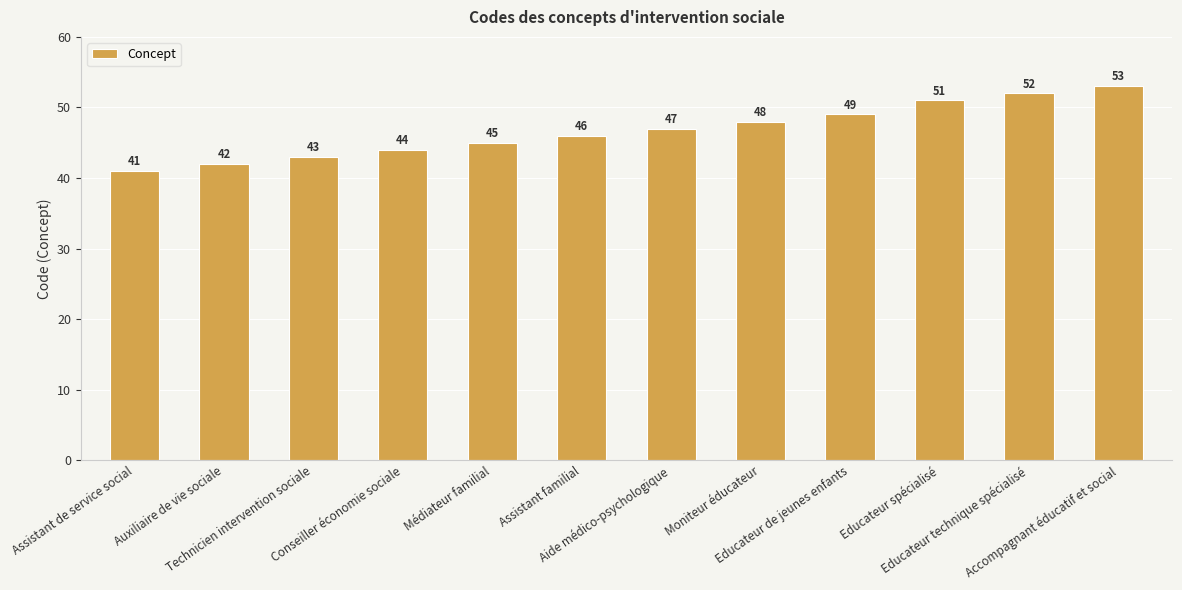

What is the change in value from Aide médico-psychologique to Educateur de jeunes enfants?

+2